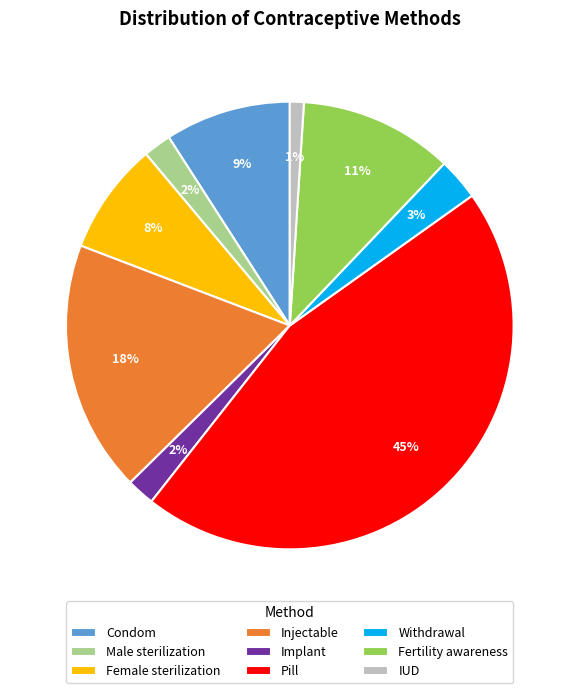

To the nearest percent, what is the average slice percentage?

11%